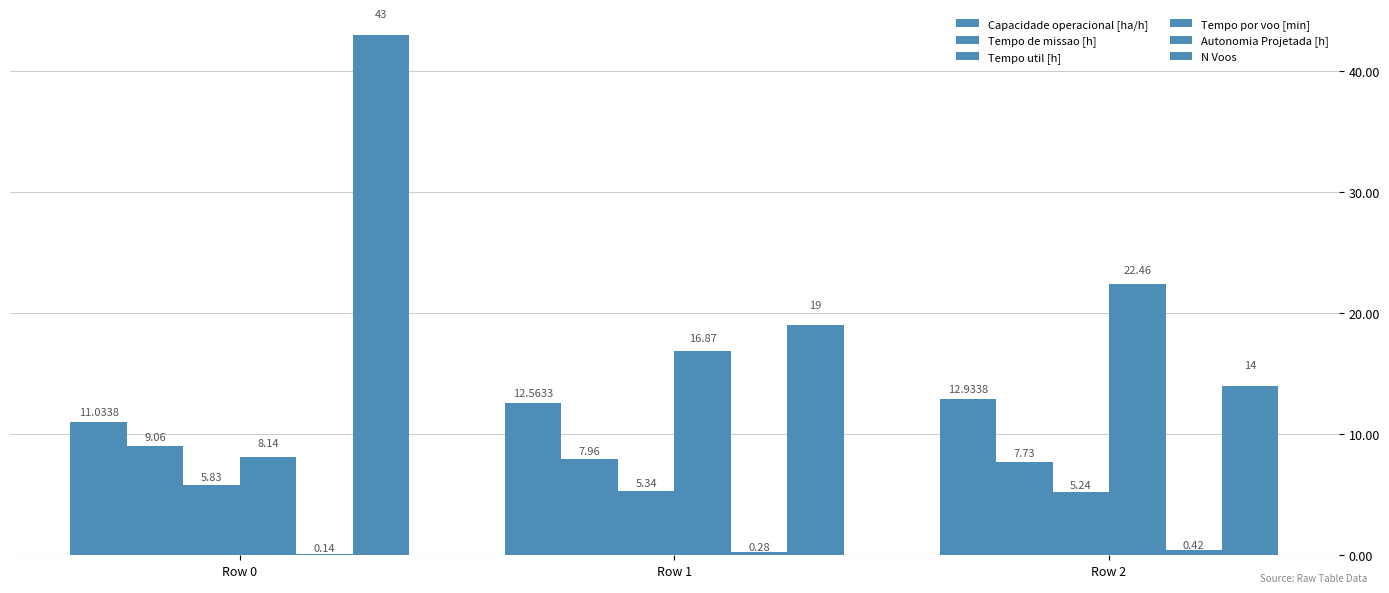

Does the chart contain any negative values?

No